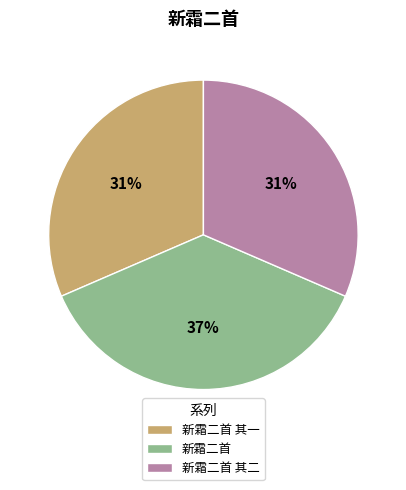

How many slices are in this pie chart?

3